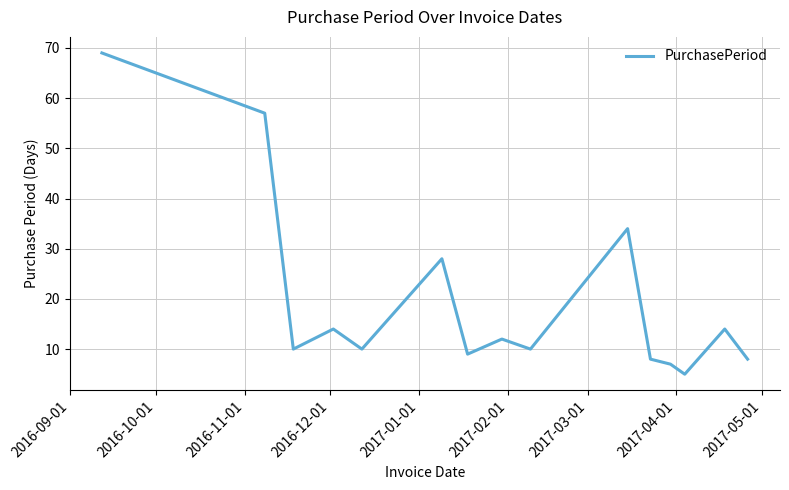

What is the greatest value displayed?

69